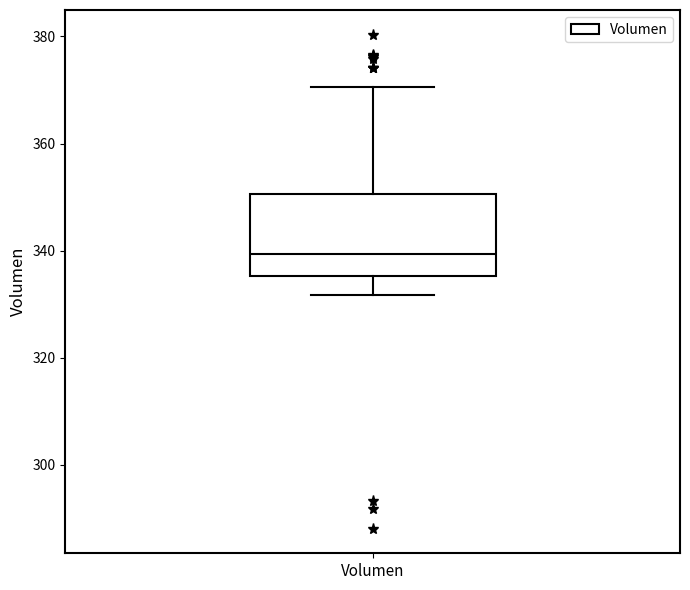

Where does the lower whisker of the box for Volumen end on the y-axis? The values are not printed on the chart, so give them approximately, as read against the axis.

332